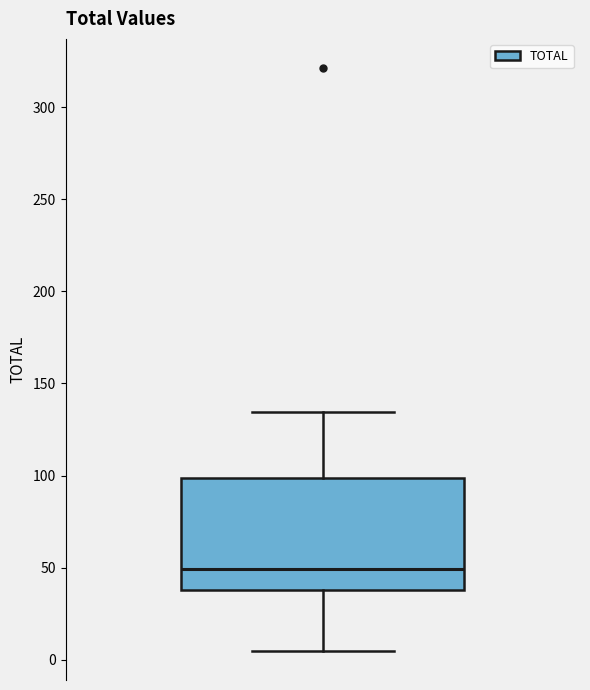

Transcribe this box plot: give where the median line is, the range the box spans, and where the two whiskers end, as read against the y-axis. The values are not printed on the chart, so give them approximately, as read against the axis.

median 50, box 40 to 100, whiskers 5 to 135